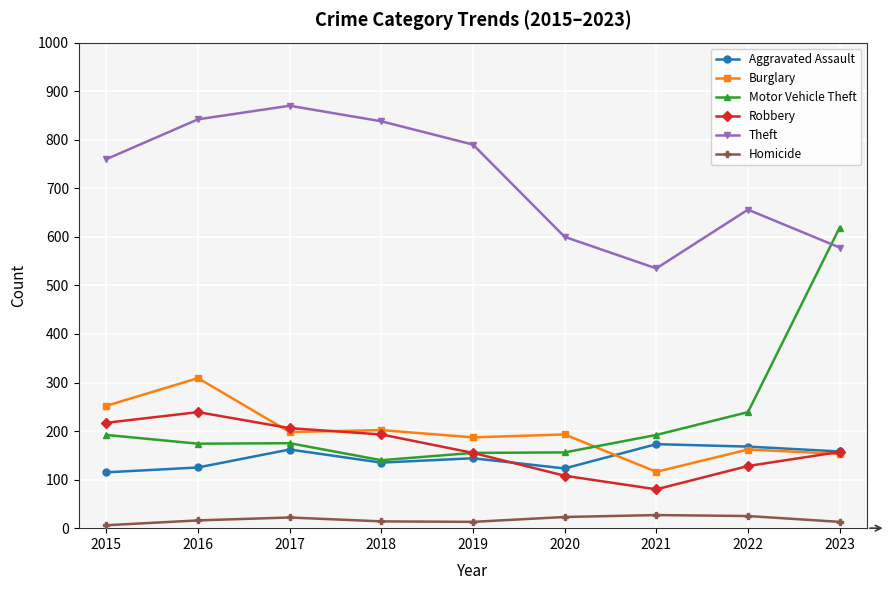

What is the value of the Burglary point at the 5th from the left?

187